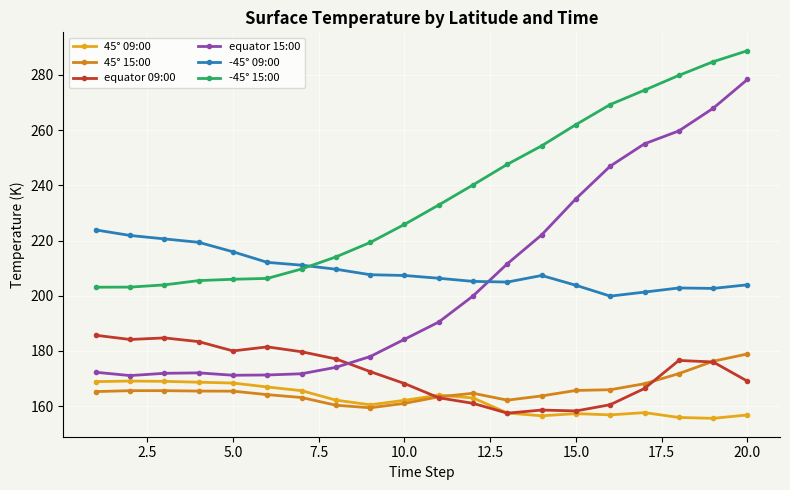

In -45° 09:00, how many points are lower than both neighbors (excluding endpoints)?

3